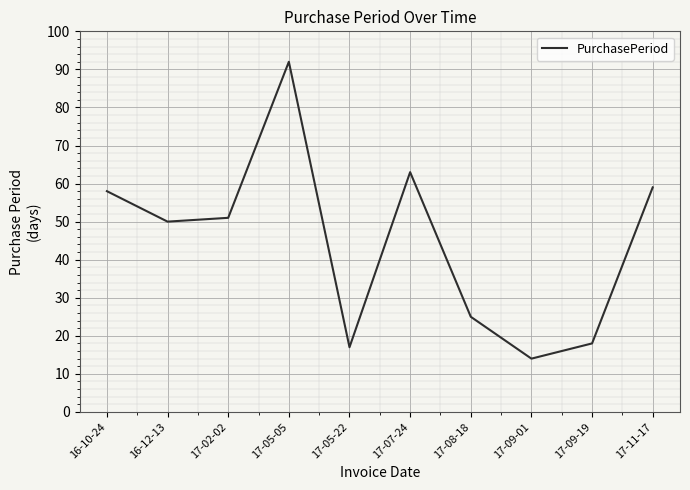

True or false: the data has more than 1 interior local peaks.

True